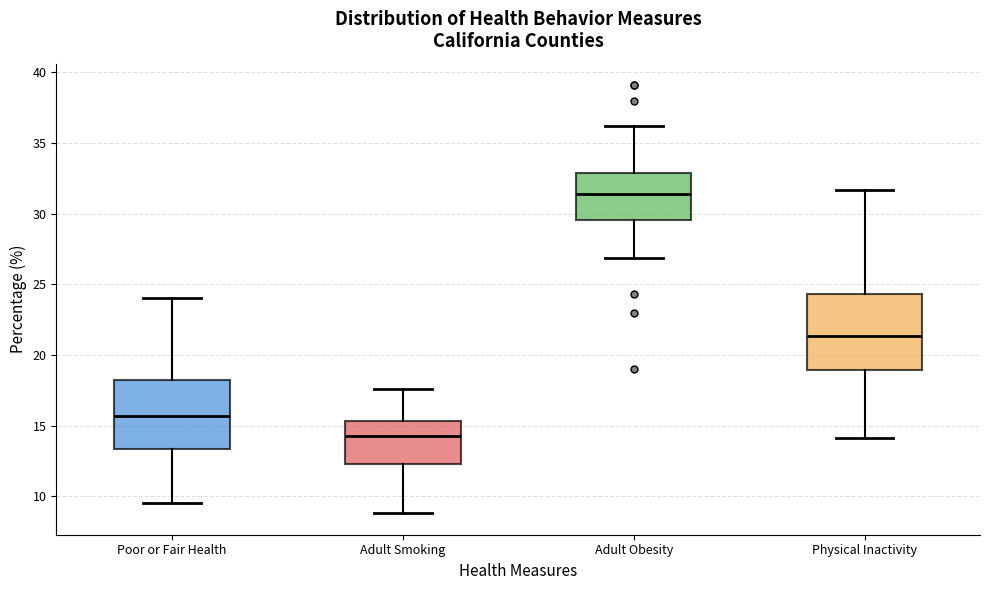

Where is the upper edge of the box for Adult Smoking on the y-axis? The values are not printed on the chart, so give them approximately, as read against the axis.

15.5